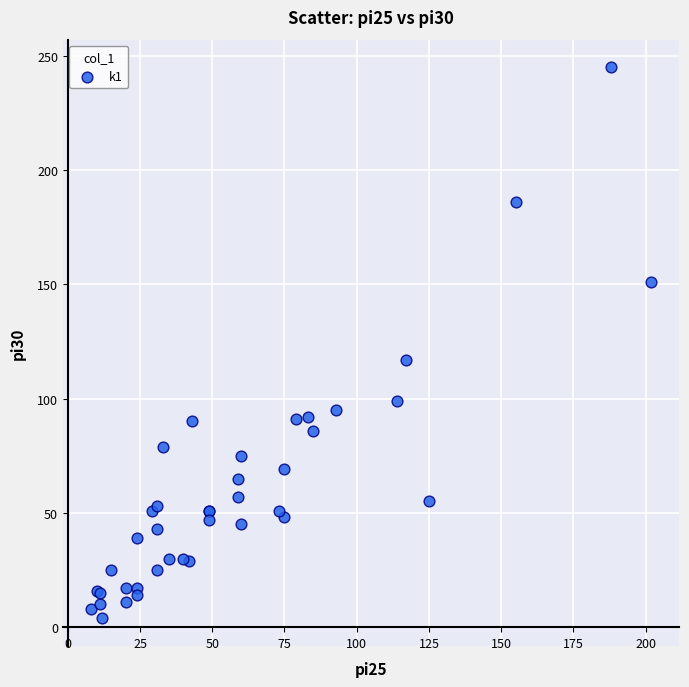

What Y value in the scatter plot is closest to 124?

117